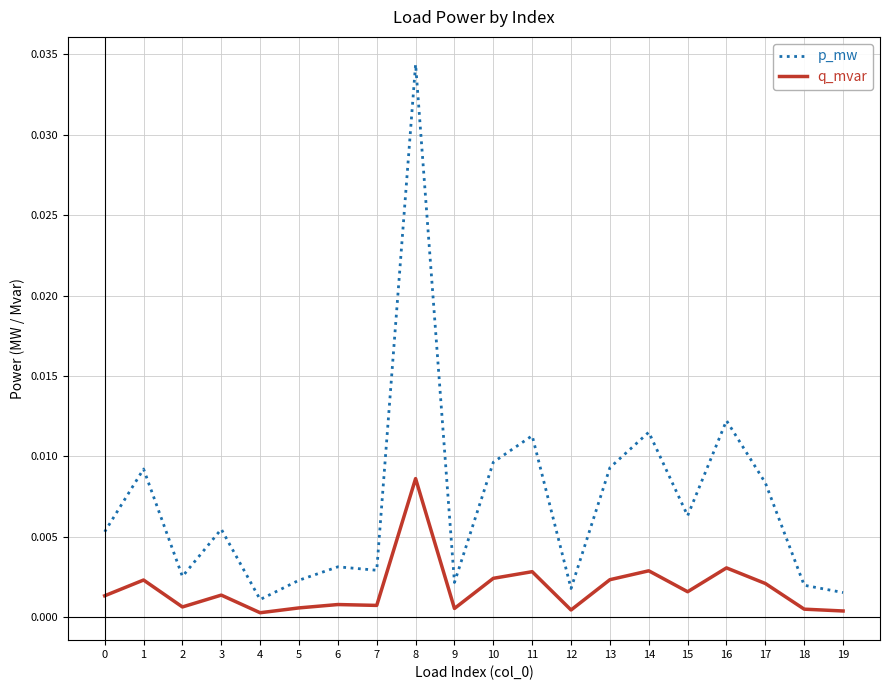

True or false: q_mvar has more than 1 interior local peaks.

True